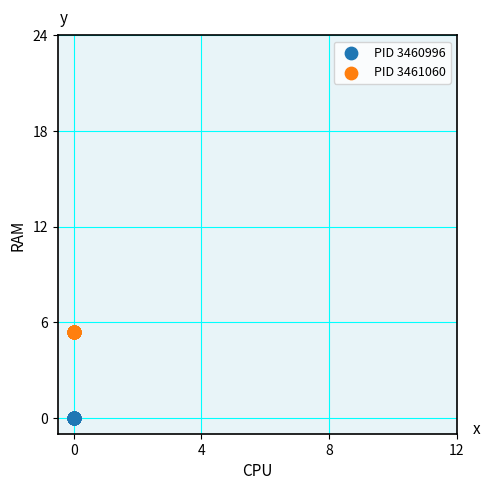

Which series reaches the maximum Y coordinate?

PID 3461060